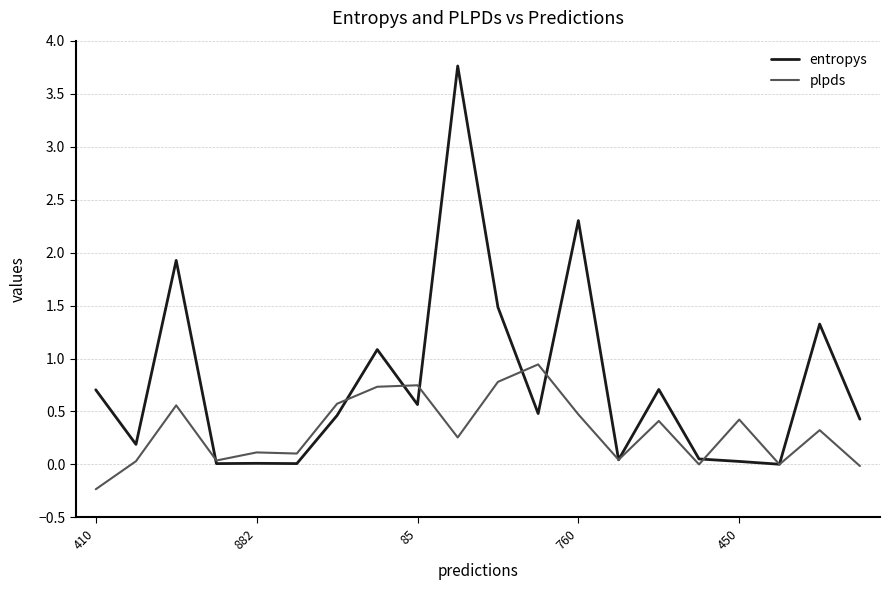

Which series has the largest range (max minus min)?

entropys